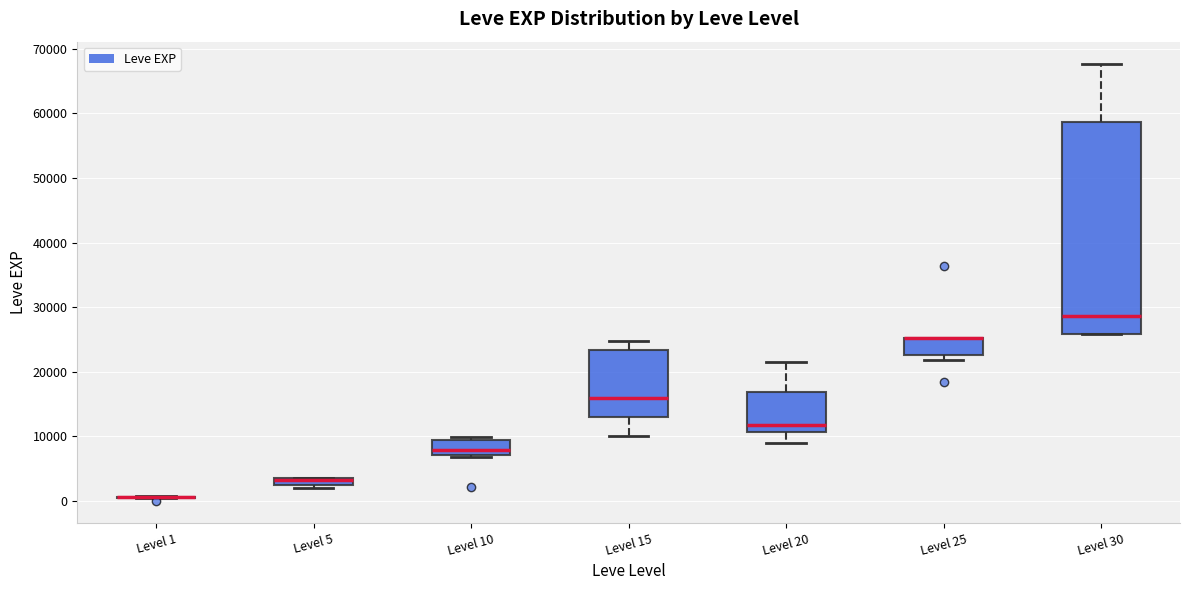

Where is the upper edge of the box for Level 5 on the y-axis? The values are not printed on the chart, so give them approximately, as read against the axis.

4000